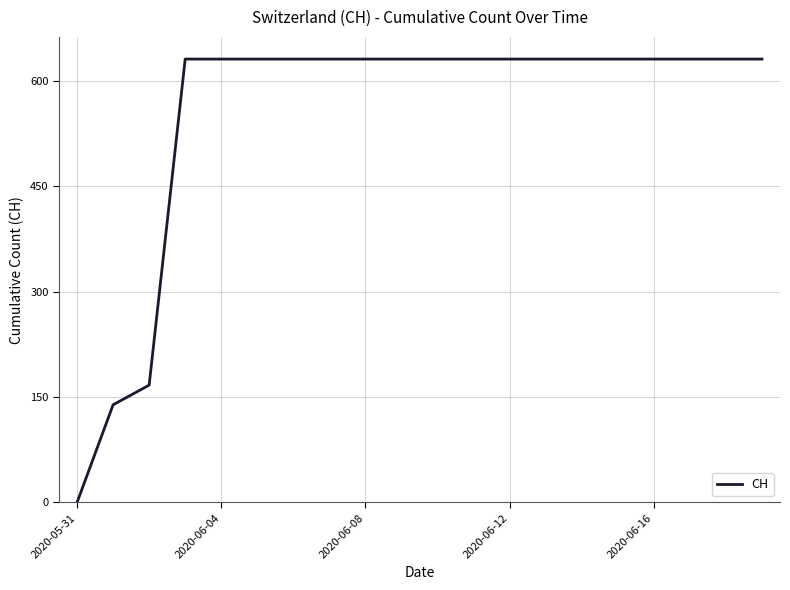

What is the maximum value shown in the chart?

631